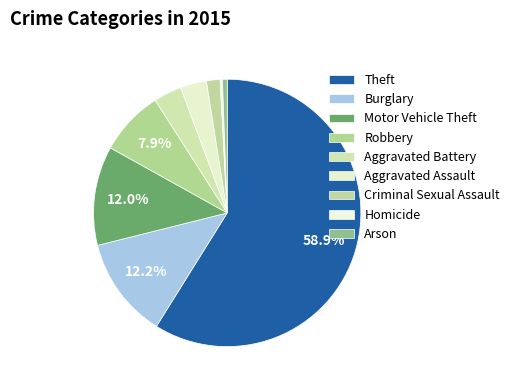

How many slices are in this pie chart?

9